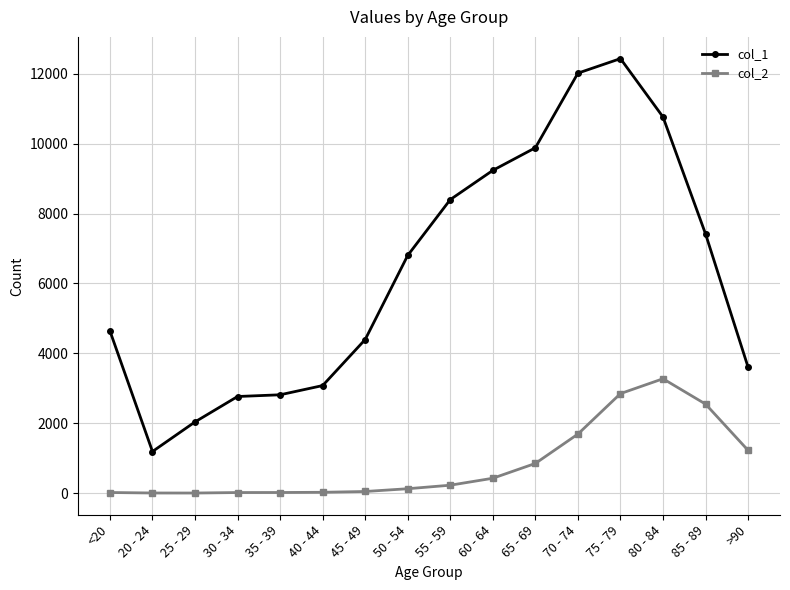

At which label is col_1 closest to 6812?

50 - 54